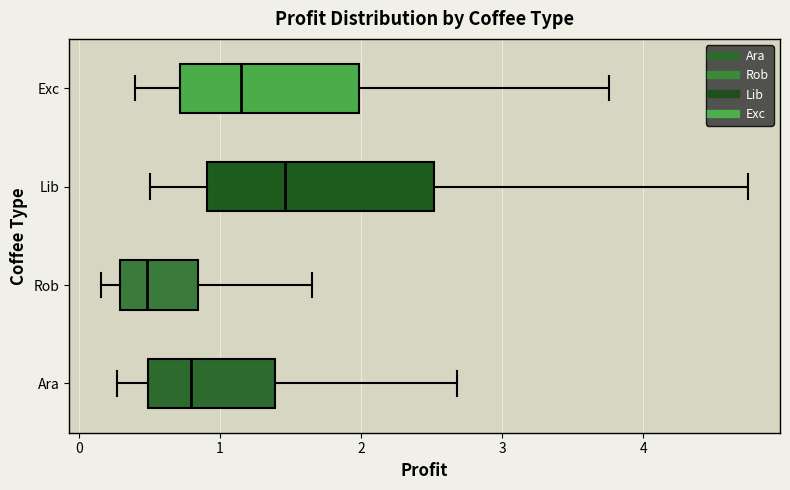

Which box is the widest, from its left edge to its right edge?

Lib